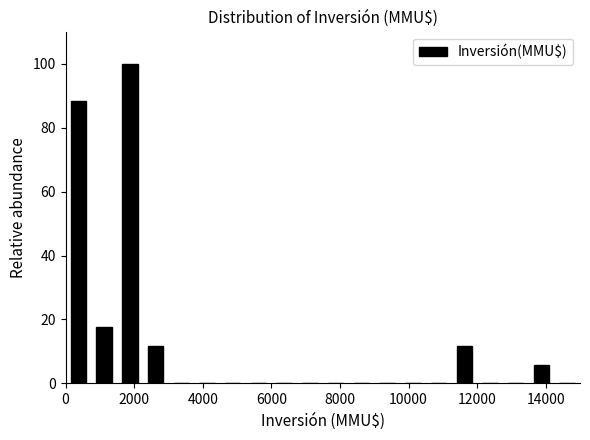

Read against the x-axis, roughly where is the centre of the tallest bar?

1800